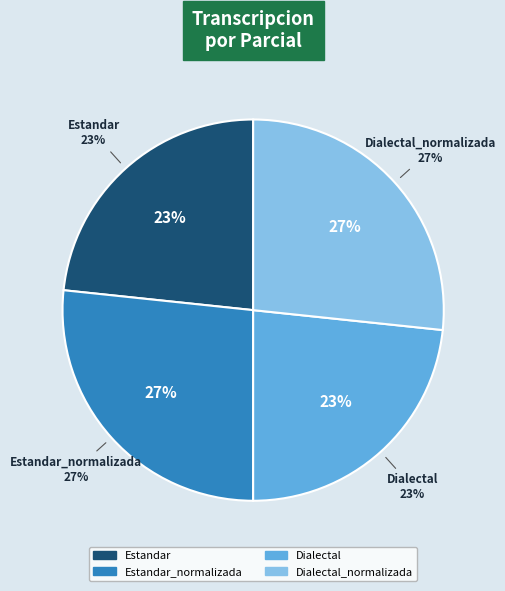

Which has a higher value, Dialectal or Estandar_normalizada?

Estandar_normalizada